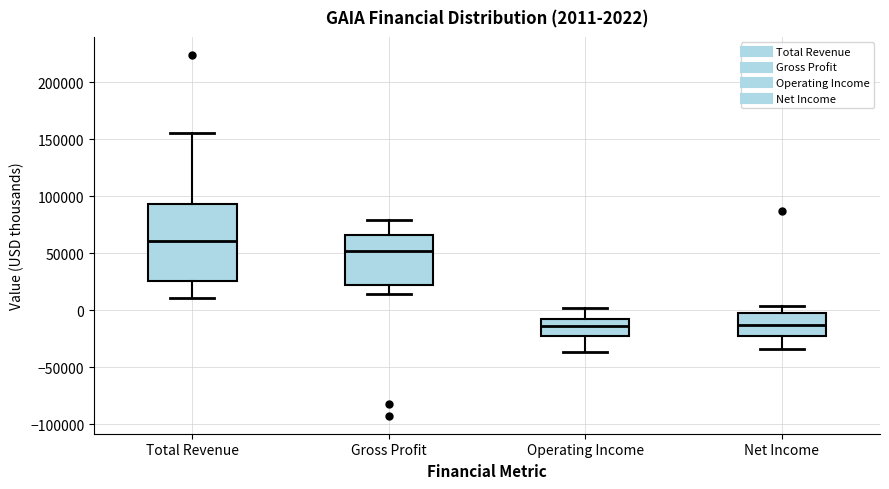

Which box is the tallest, from its lower edge to its upper edge?

Total Revenue